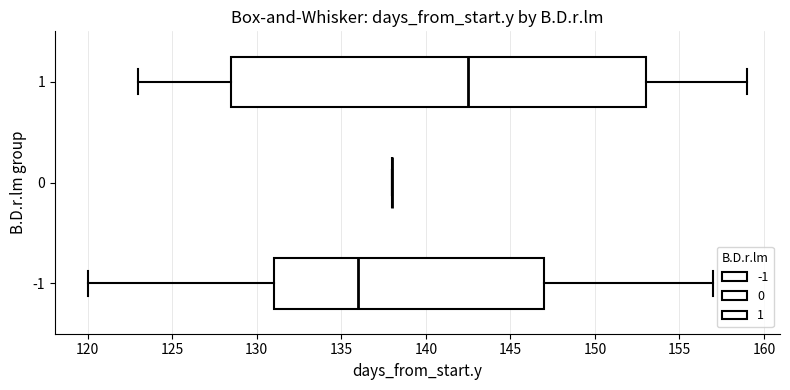

Where is the right edge of the box at y = 1 on the x-axis? The values are not printed on the chart, so give them approximately, as read against the axis.

153.0